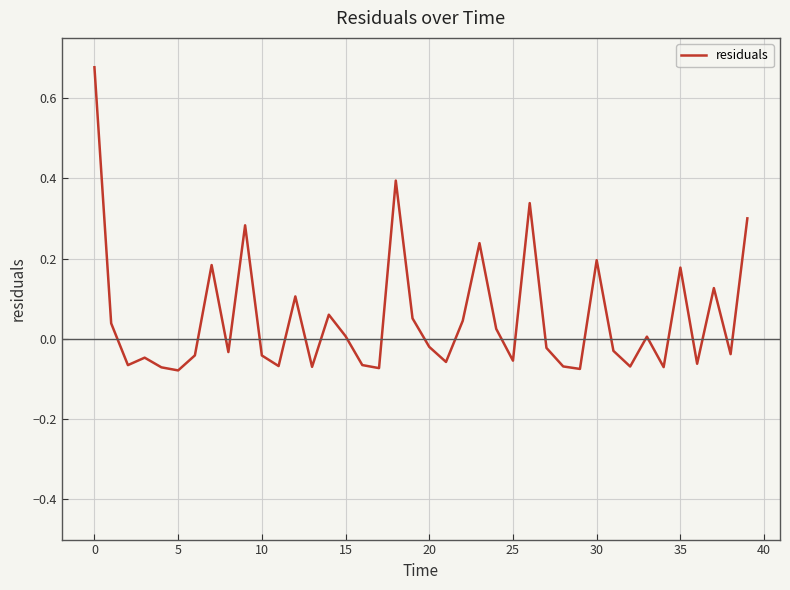

What is the difference between the maximum and minimum values?

0.8